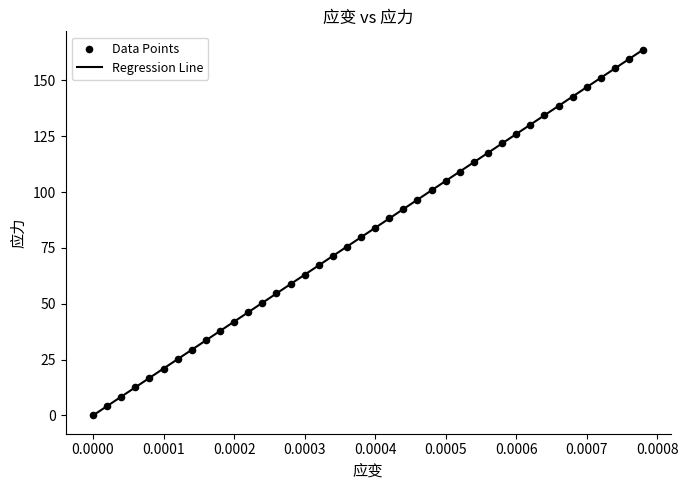

What is the difference between the maximum and minimum values?

163.8